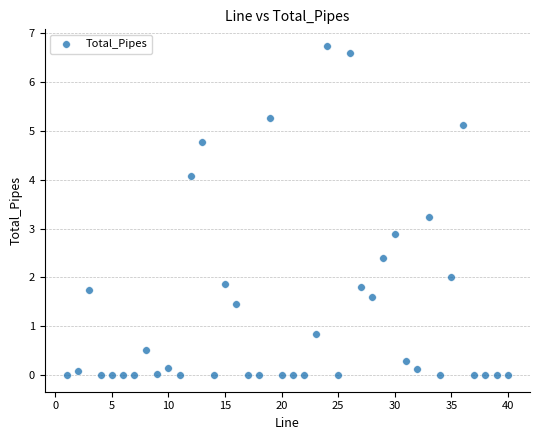

What Y value in the scatter plot is closest to 3?

2.9